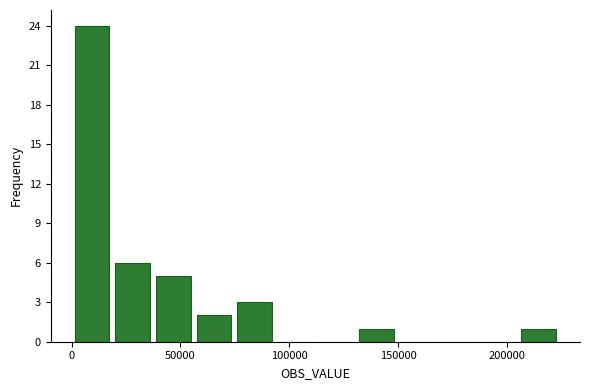

Read against the x-axis, roughly where is the centre of the tallest bar?

10000